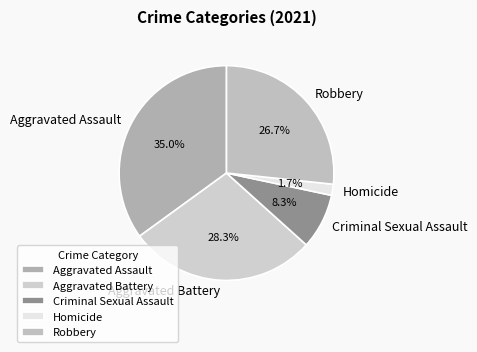

What portion of the pie excludes Aggravated Battery?

71.7%